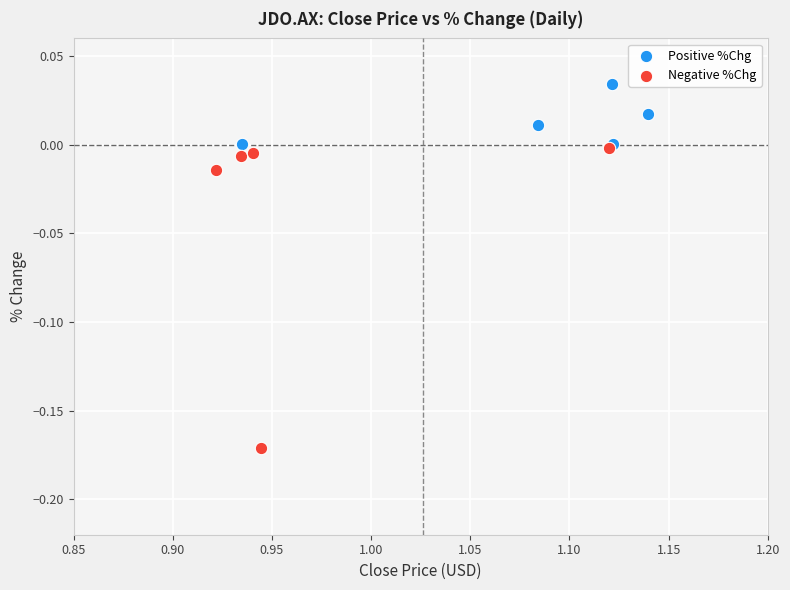

Which series has the widest spread of Y values?

Negative %Chg